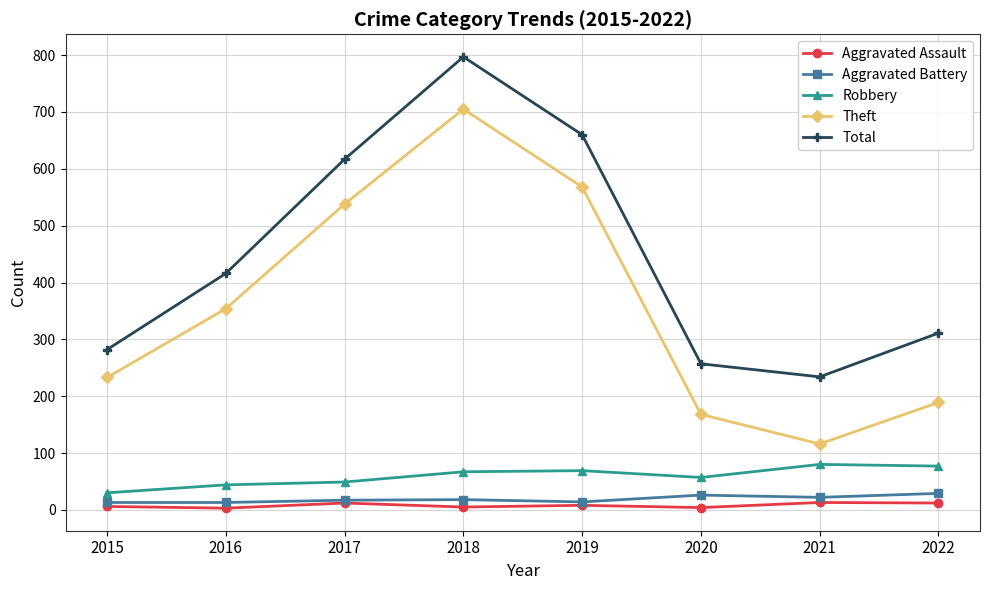

Which series has the widest spread of values?

Theft